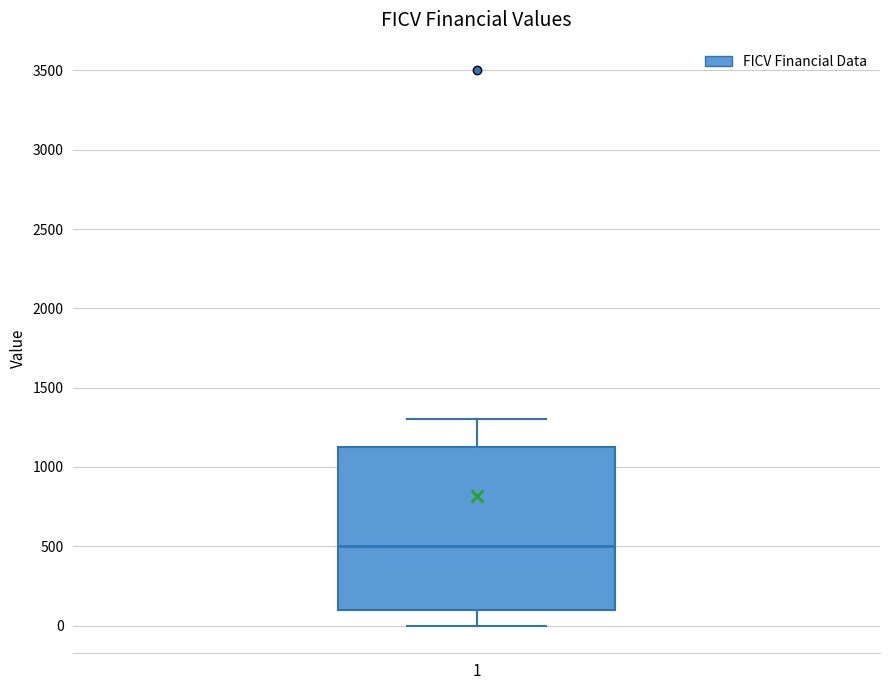

Transcribe this box plot: give where the median line is, the range the box spans, and where the two whiskers end, as read against the y-axis. The values are not printed on the chart, so give them approximately, as read against the axis.

median 500, box 100 to 1150, whiskers 0 to 1300